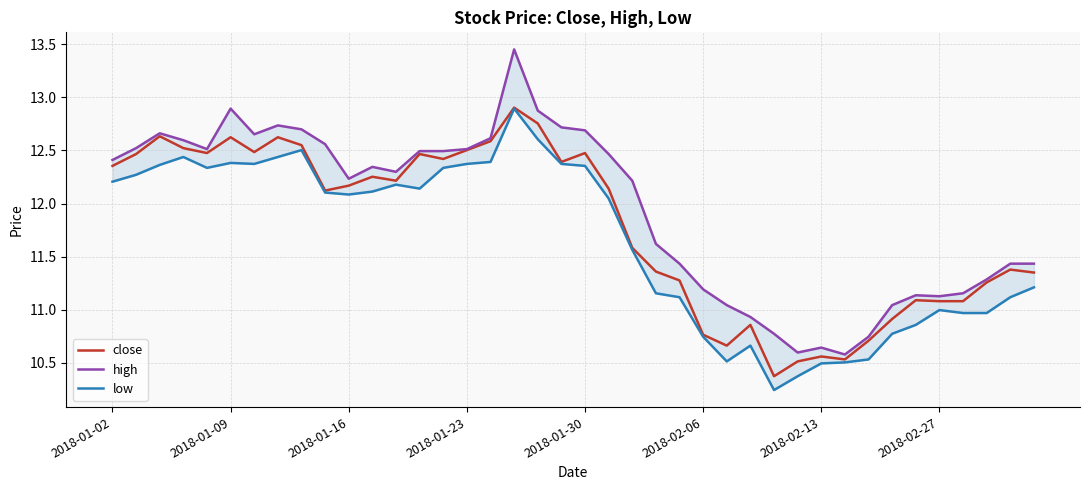

What position from the right is 39?

1